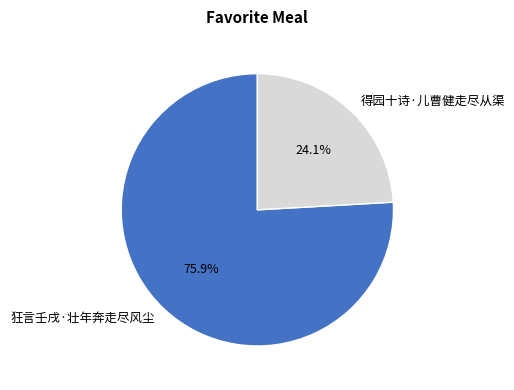

To the nearest percent, what portion does 得园十诗·儿曹健走尽从渠 represent?

24%